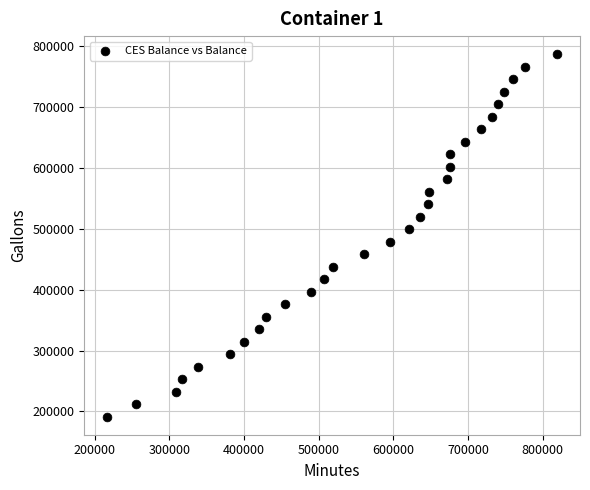

What is the range of X values (max minus min)?

603604